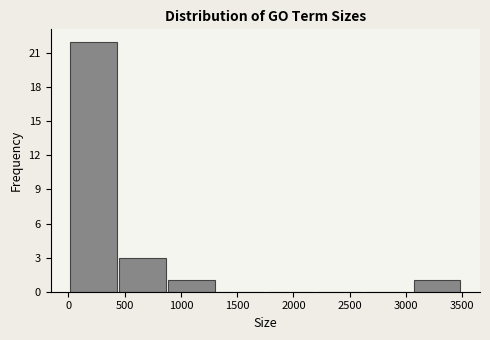

Reading left to right, transcribe this chart: for each bar, give the range it covers on the x-axis and its height. Neither the bar edges nor the heights are printed on the chart, so give them approximately, as read against the axes.

0 to 450: 22
450 to 900: 3
900 to 1300: 1
1300 to 1750: 0
1750 to 2200: 0
2200 to 2600: 0
2600 to 3050: 0
3050 to 3500: 1